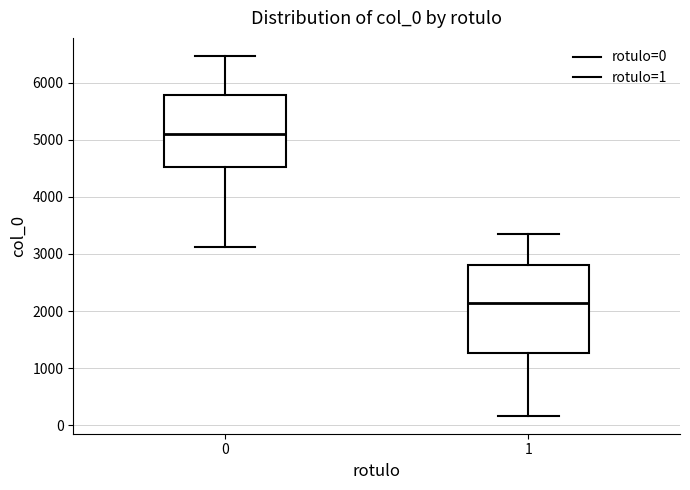

Which box's median line is the highest?

0